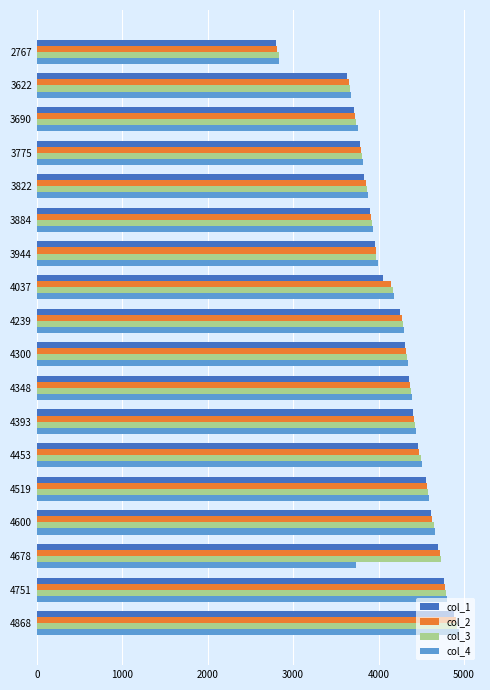

What is the highest value of the col_4 series?

4941